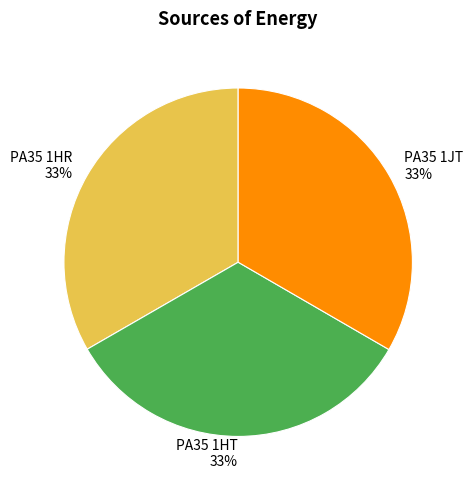

True or false: PA35 1HR accounts for 45% of the total.

False